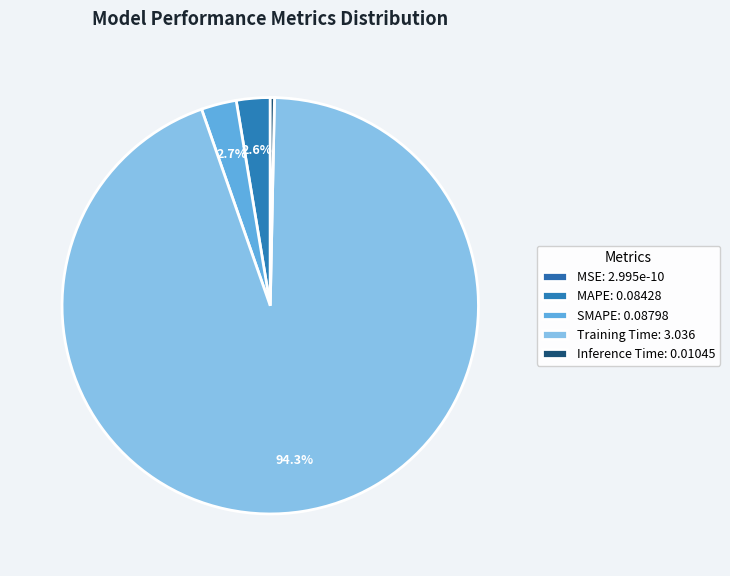

Which has a higher value, Training Time or SMAPE?

Training Time